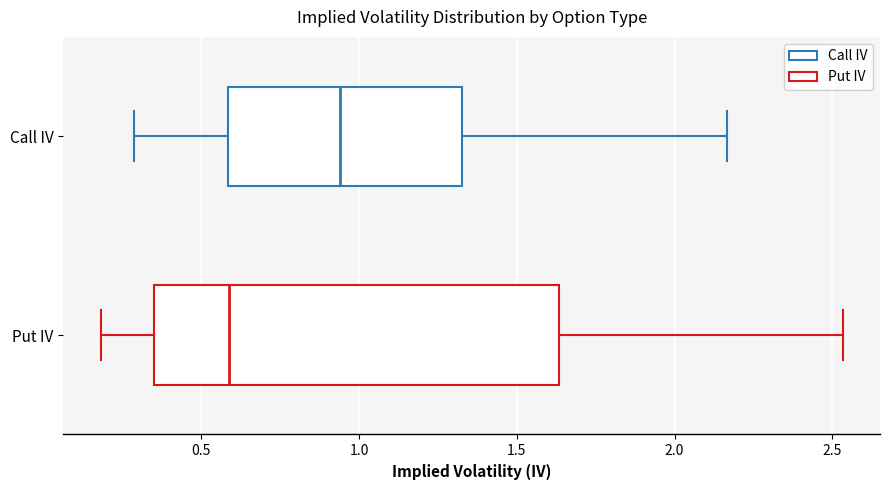

Which box's median line is the furthest to the left?

Put IV